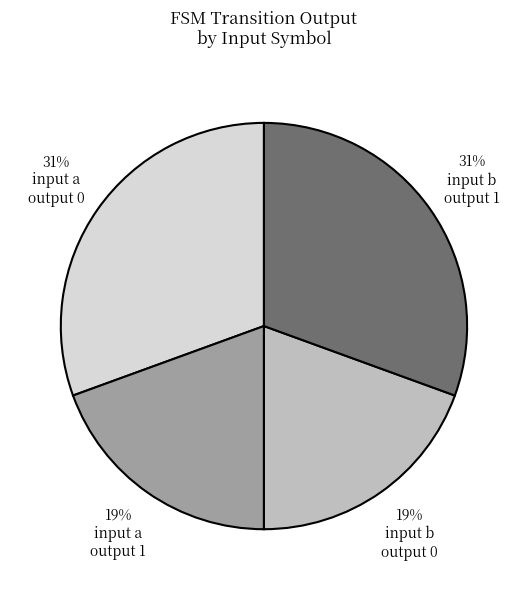

Is there any slice that represents more than half of the pie?

No